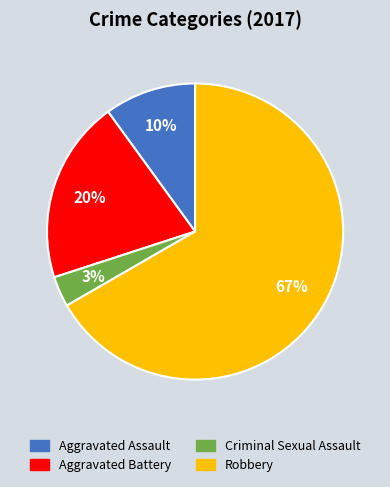

Count the number of slices in the pie.

4